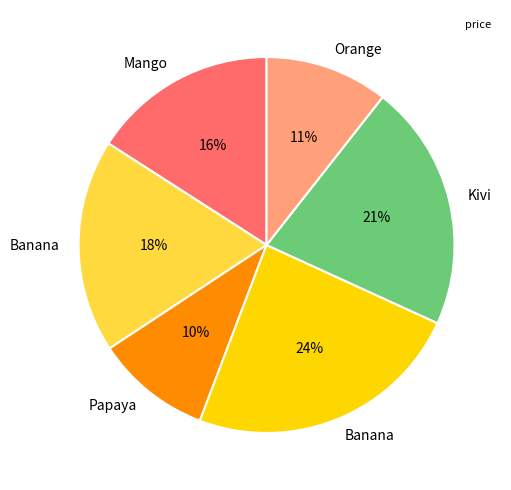

Does any single category account for the majority?

No